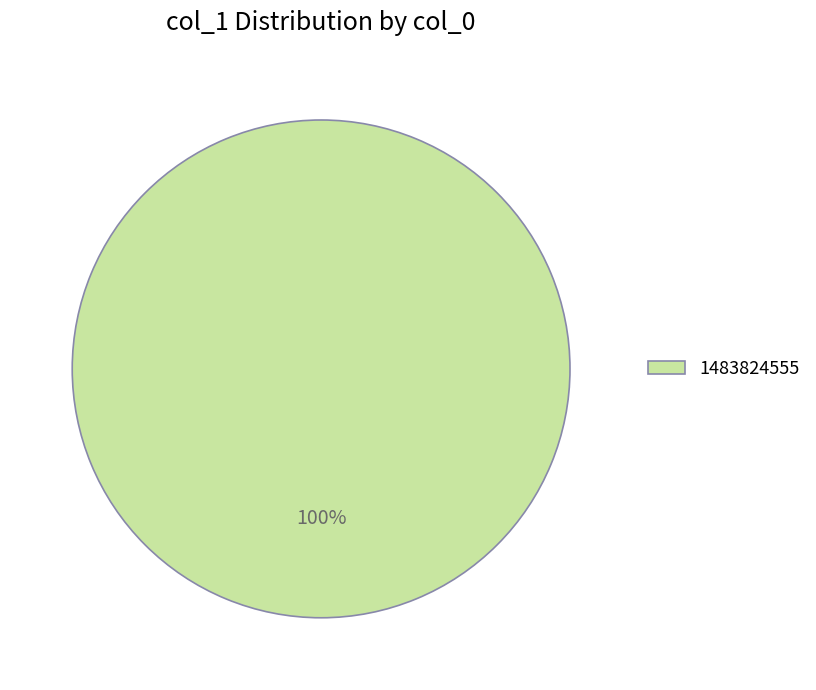

The 1483824555 slice represents 100% of the pie. True or false?

True